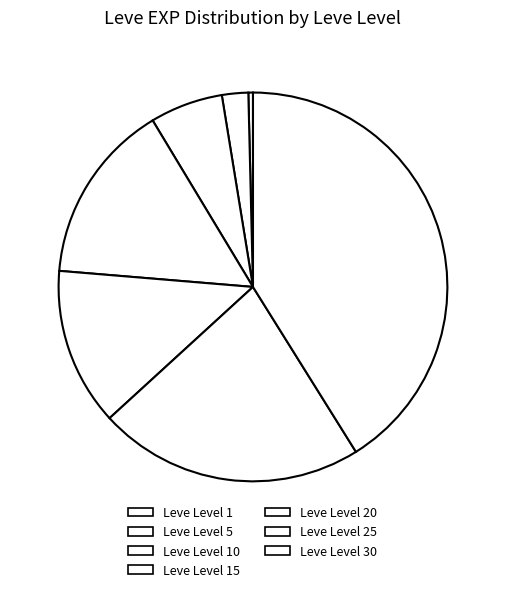

Which category has the smallest portion of the pie?

Leve Level 1